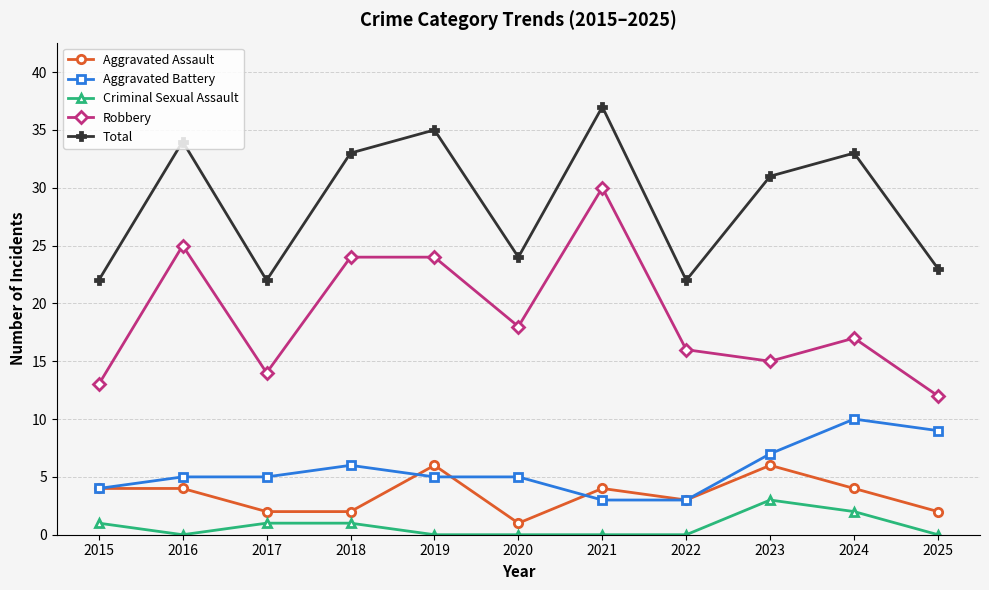

The value of Aggravated Battery at 2021 is 3. True or false?

True